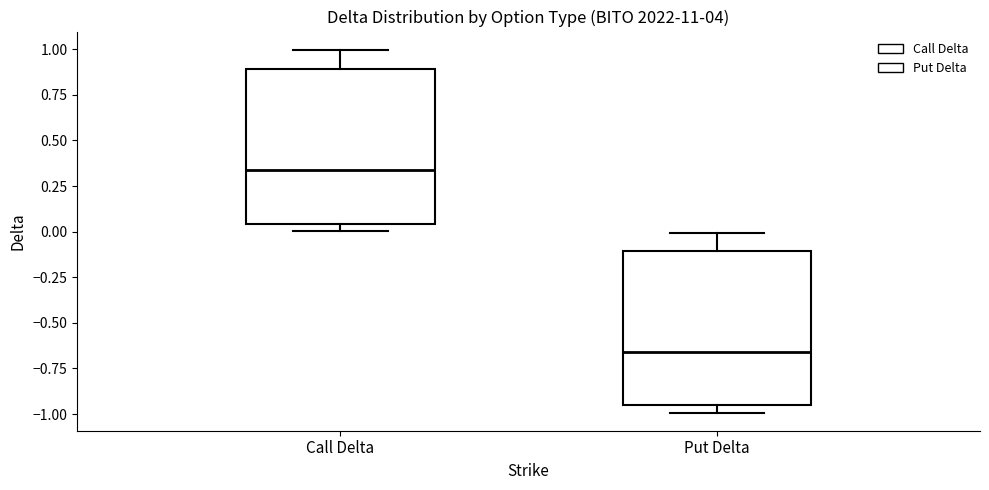

Reading left to right, transcribe this box plot: for each box, give where its median line is, the range the box spans, and where its two whiskers end, as read against the y-axis. The values are not printed on the chart, so give them approximately, as read against the axis.

Call Delta: median 0.35, box 0.05 to 0.90, whiskers 0.00 to 1.00
Put Delta: median -0.65, box -0.95 to -0.10, whiskers -1.00 to 0.00